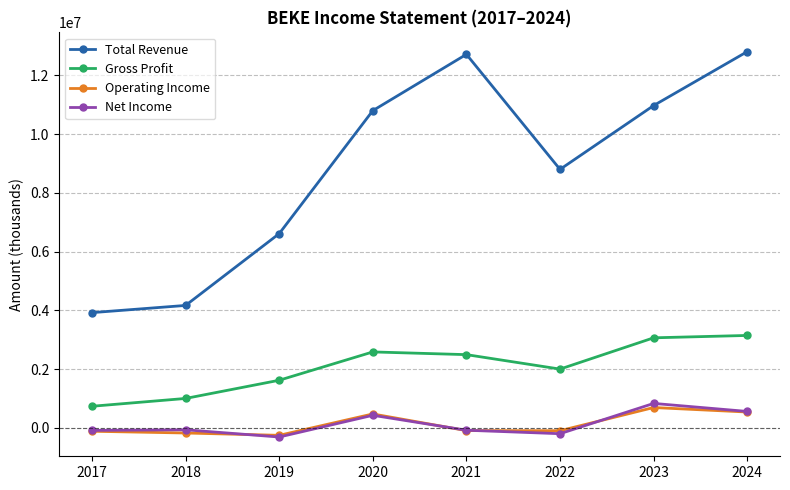

List the series in order of their peak value, highest first.

Total Revenue, Gross Profit, Net Income, Operating Income